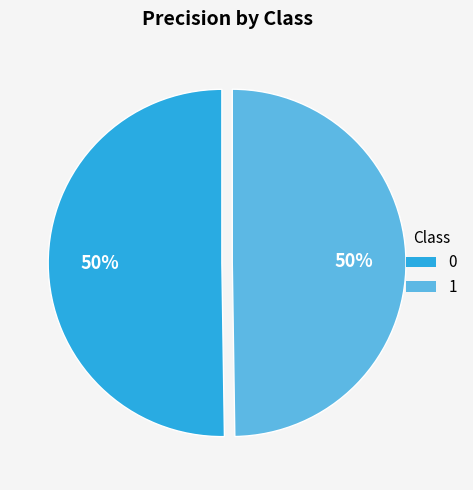

Do 1 and 0 together represent more than half of the pie?

Yes